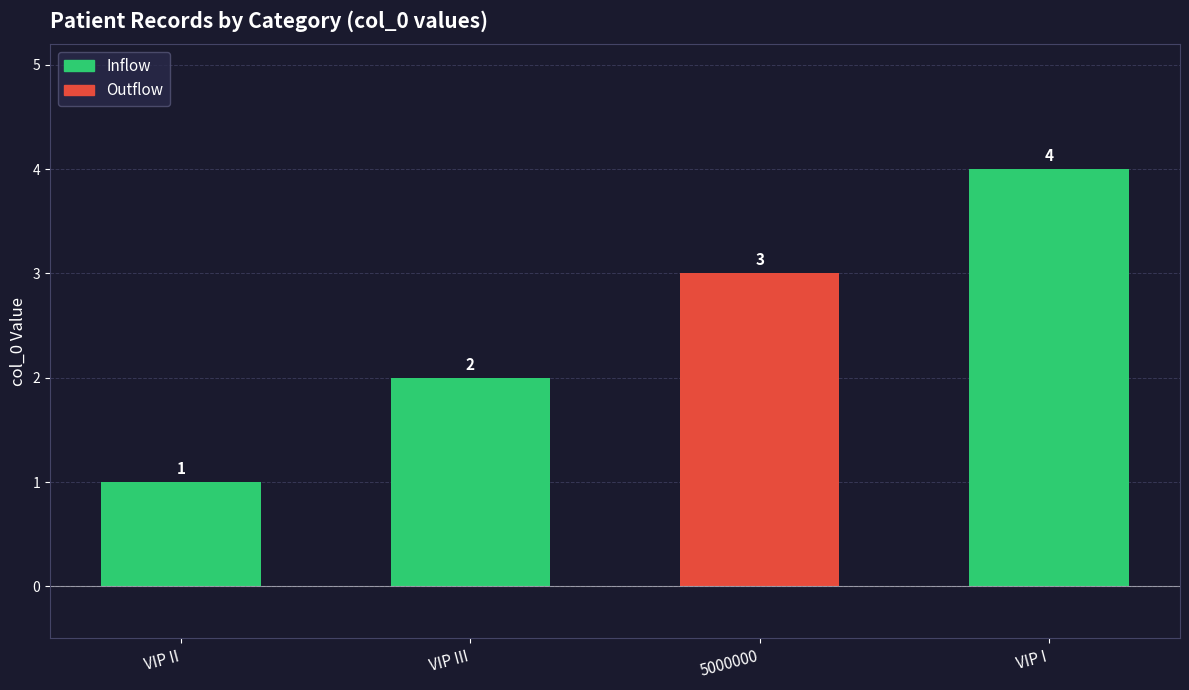

List the labels in order of value, smallest first.

VIP II, VIP III, 5000000, VIP I